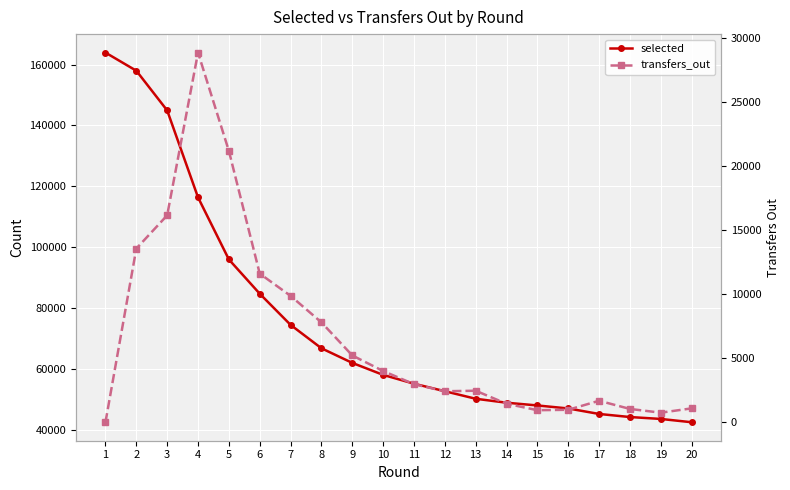

Does the chart display data point markers on the line(s)?

Yes